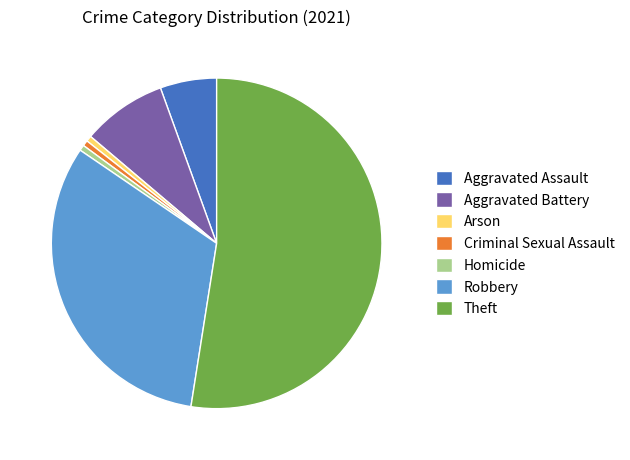

What is the ratio of the value at Robbery to the value at Arson?

58.0